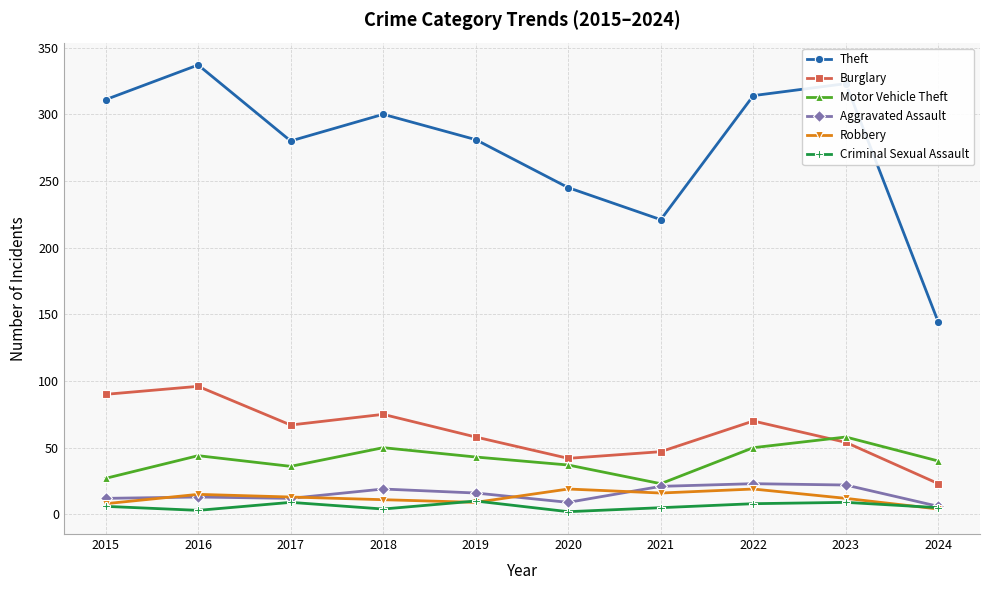

What is the difference between the maximum and minimum values in the Robbery series?

15